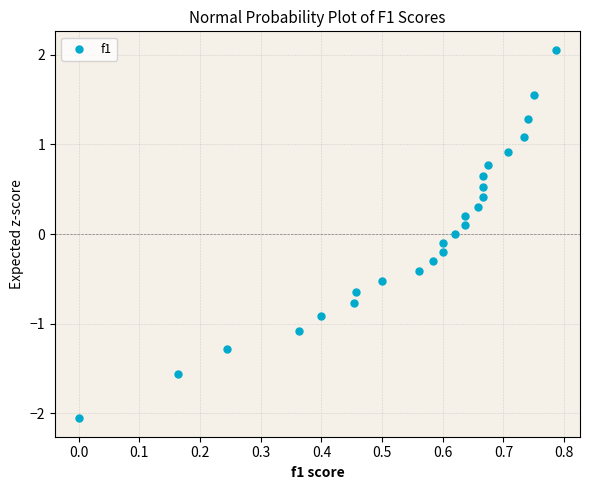

What is the range of Y values (max minus min)?

4.1